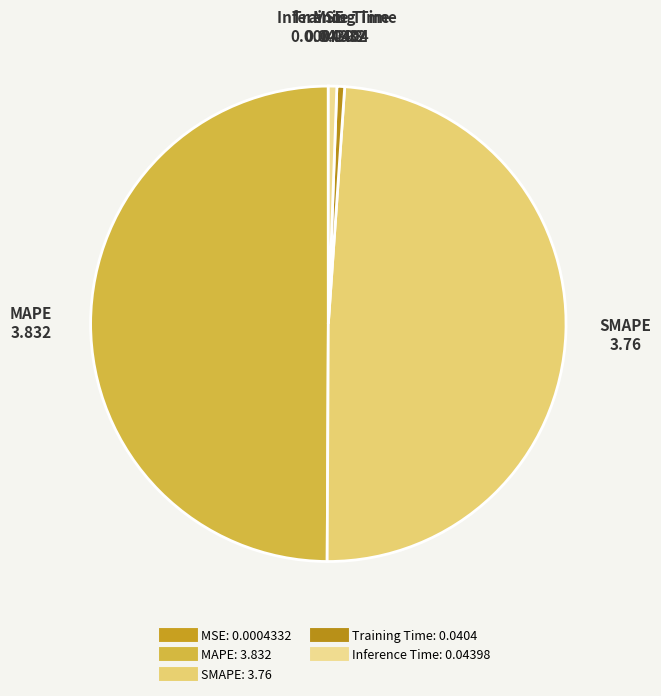

Count the number of slices in the pie.

5